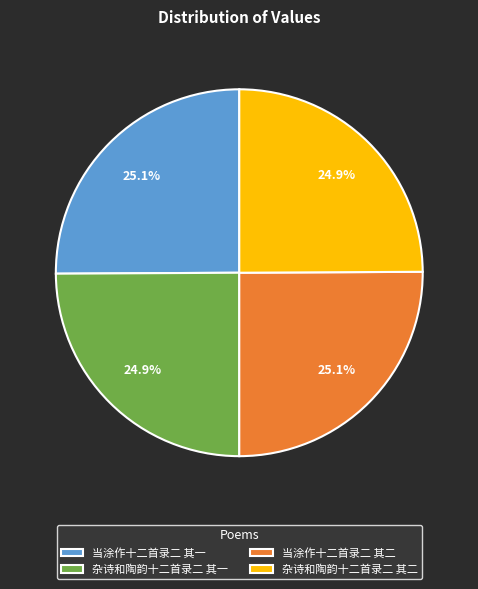

To the nearest percent, what is the average slice percentage?

25%